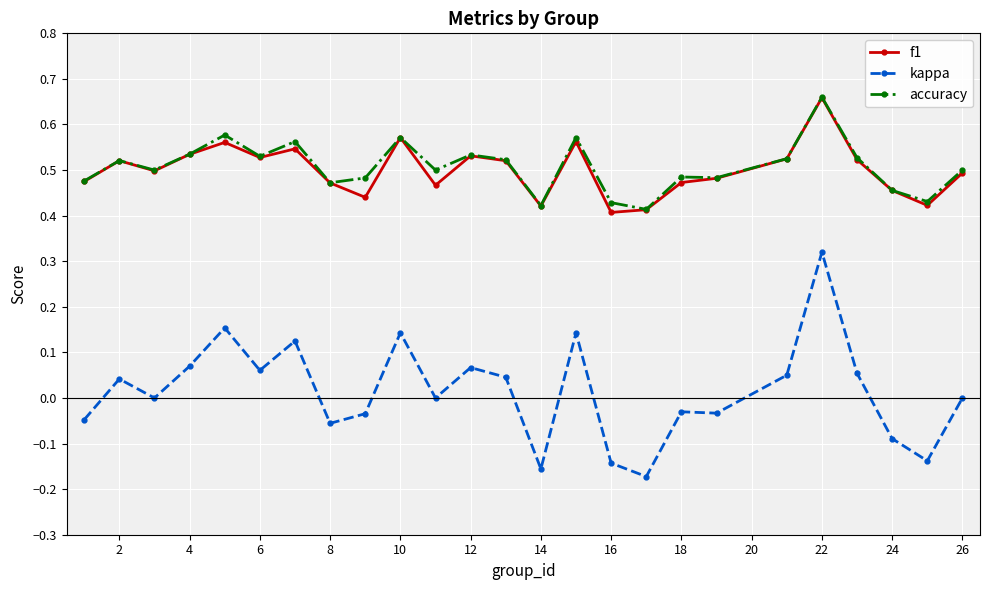

True or false: accuracy and kappa cross at least once.

False